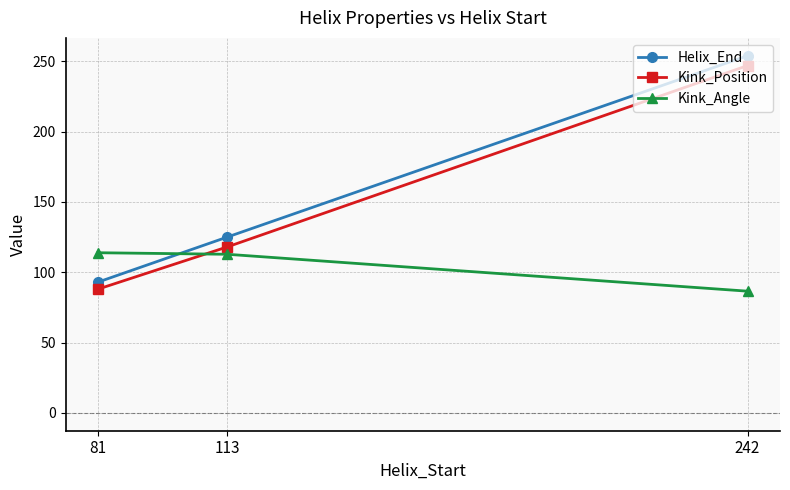

Is the value of Kink_Position at 81 greater than the value of Kink_Angle at 81?

No